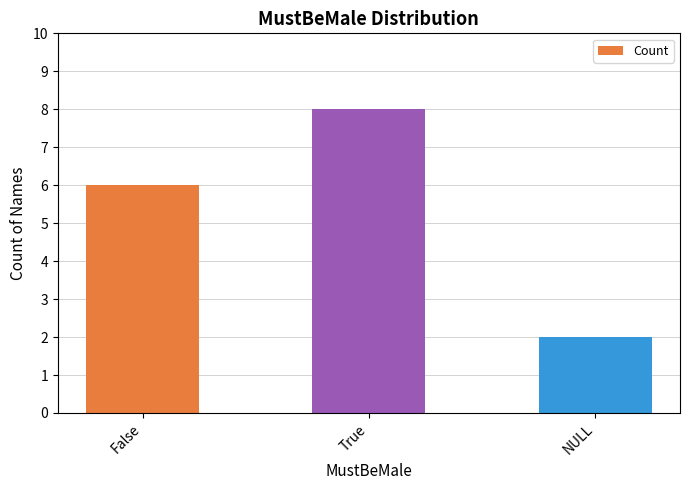

What position from the right is True?

2